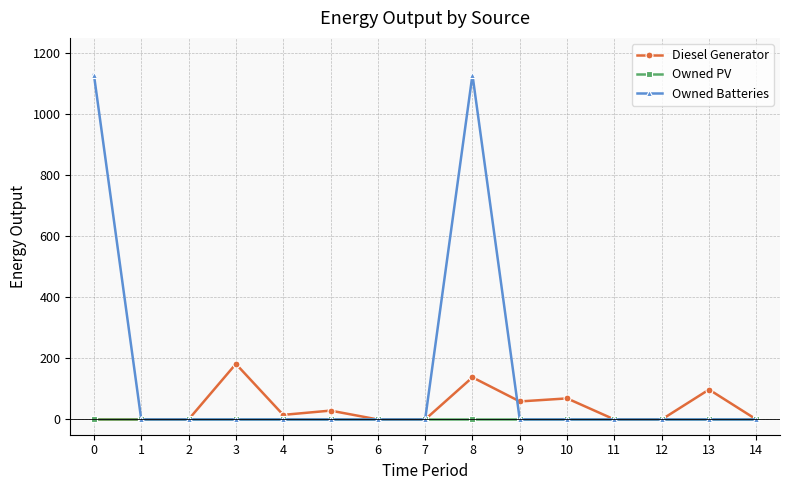

What is the value of the Owned Batteries point at the 1st from the left?

1129